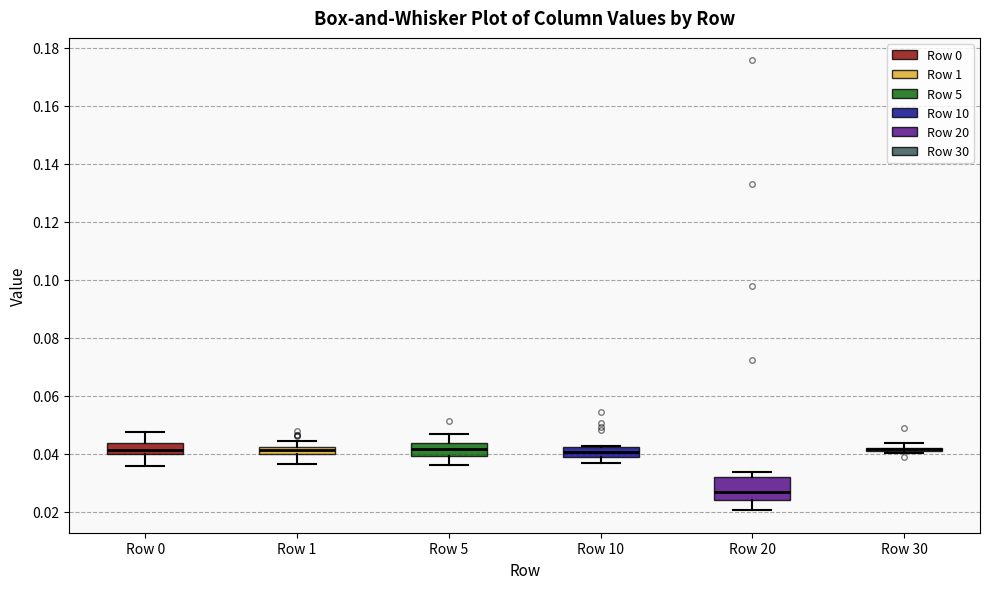

Which box is the tallest, from its lower edge to its upper edge?

Row 20